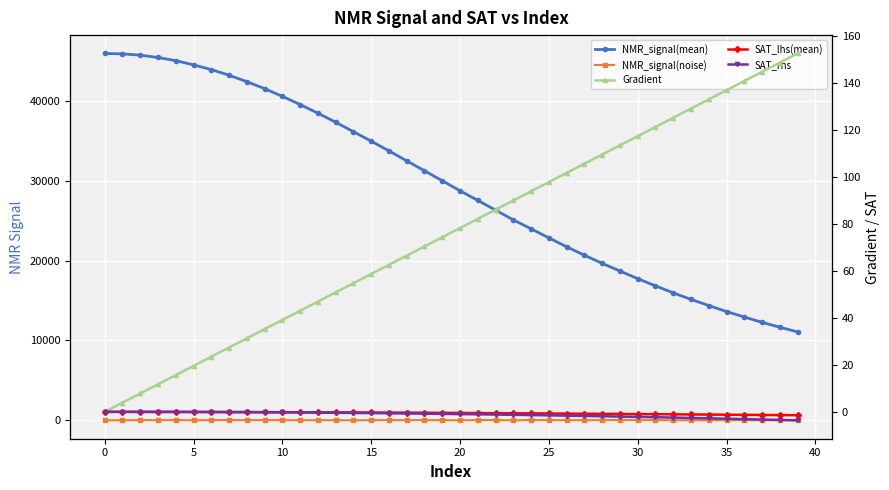

What is the difference between the maximum and minimum values in the SAT_rhs series?

3.6